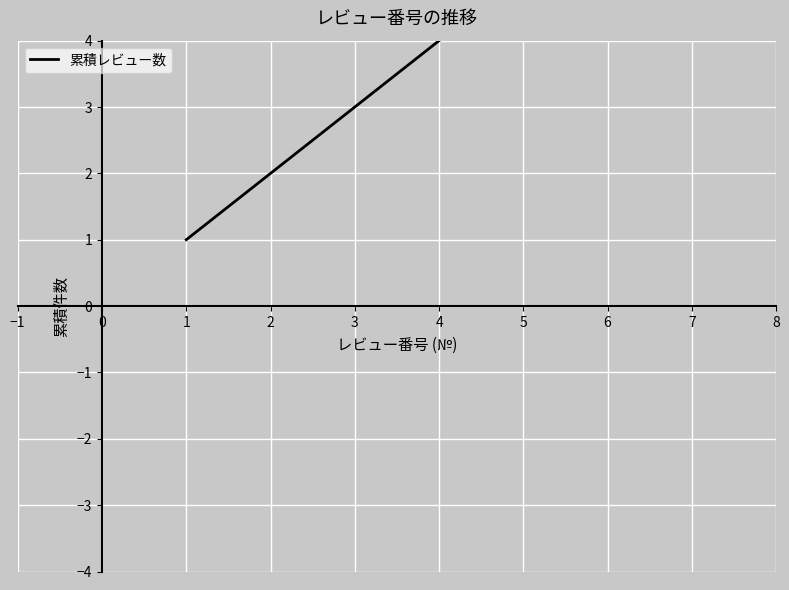

How many values are below 3?

2